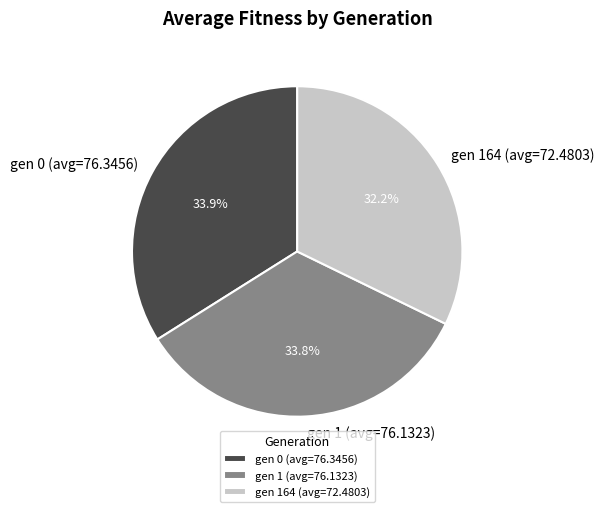

Which category has the smallest portion of the pie?

gen 164 (avg=72.4803)